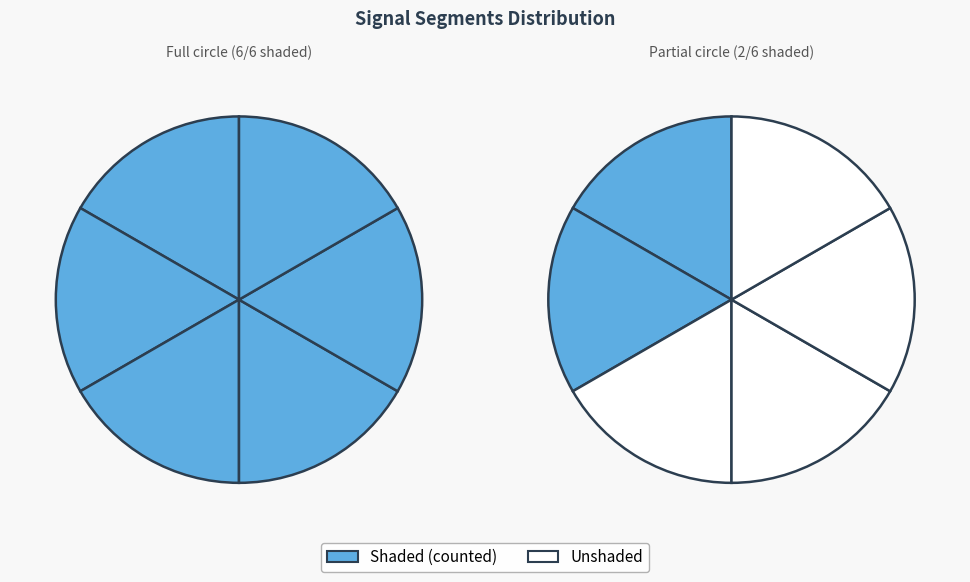

Between signal segment 3 and signal segment 9, which is larger?

signal segment 3